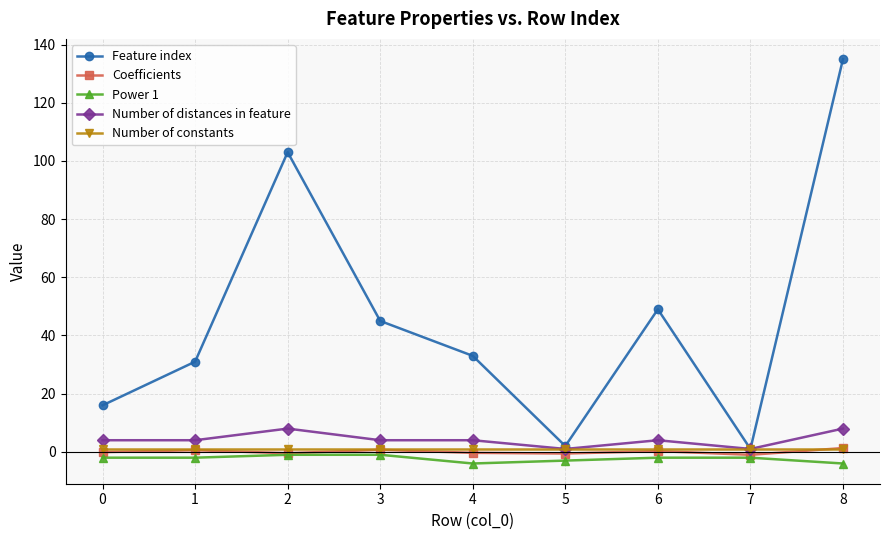

True or false: Power 1 has a value of -4.0 at 8.

True